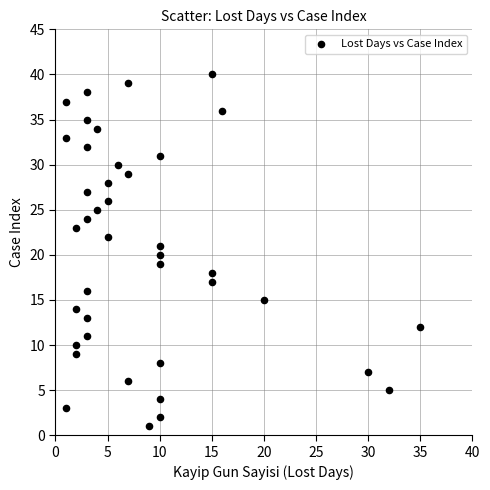

What is the range of Y values (max minus min)?

39